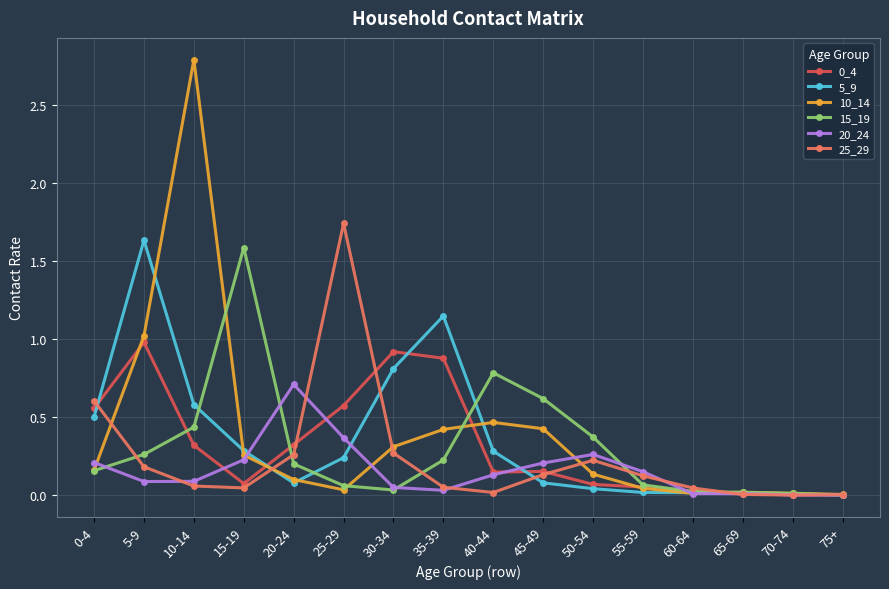

How many interior local peaks does the 10_14 series have?

3